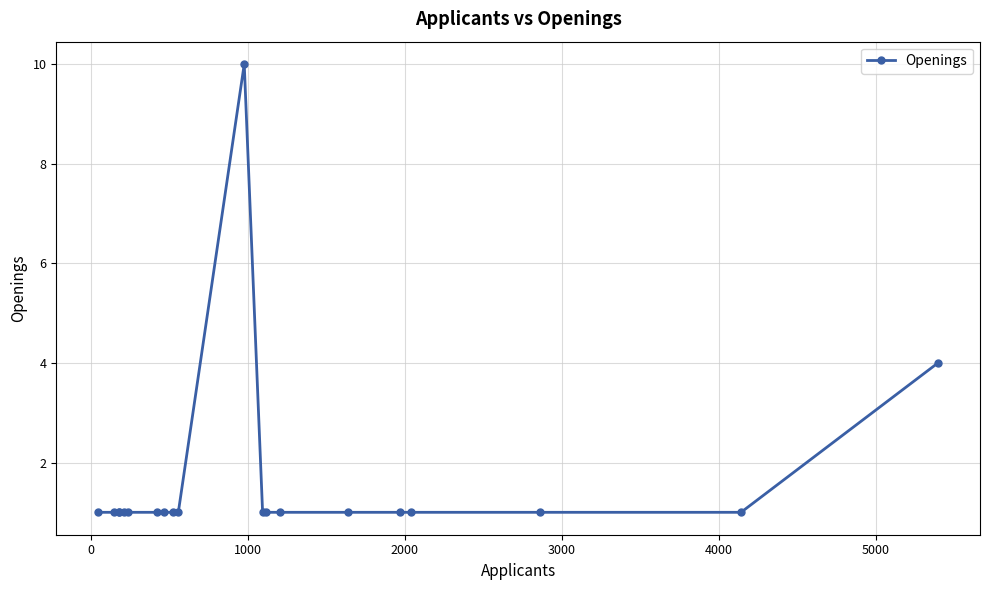

What is the approximate value at 2000?

1